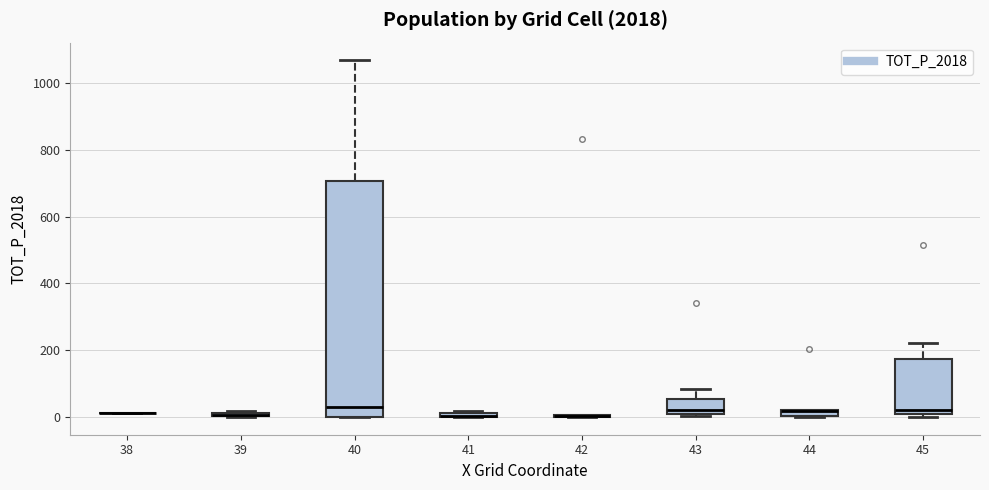

Which box is the tallest, from its lower edge to its upper edge?

40